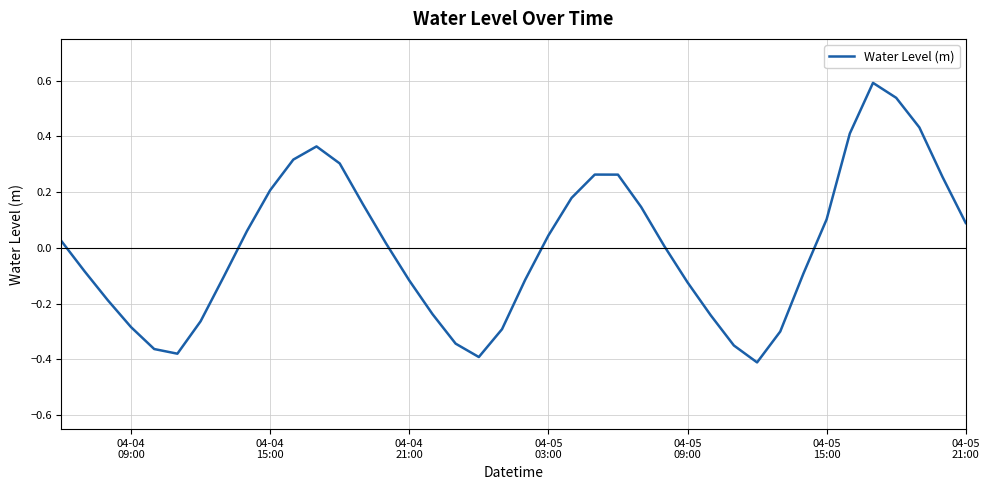

What is the difference between the maximum and minimum values?

1.0